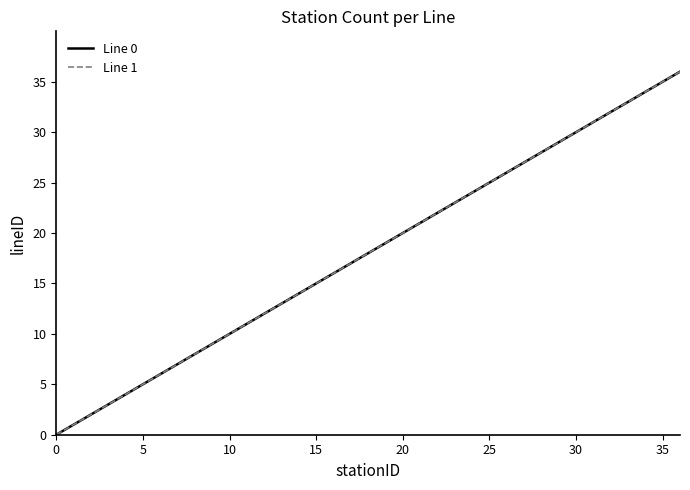

Does the chart display data point markers on the line(s)?

No